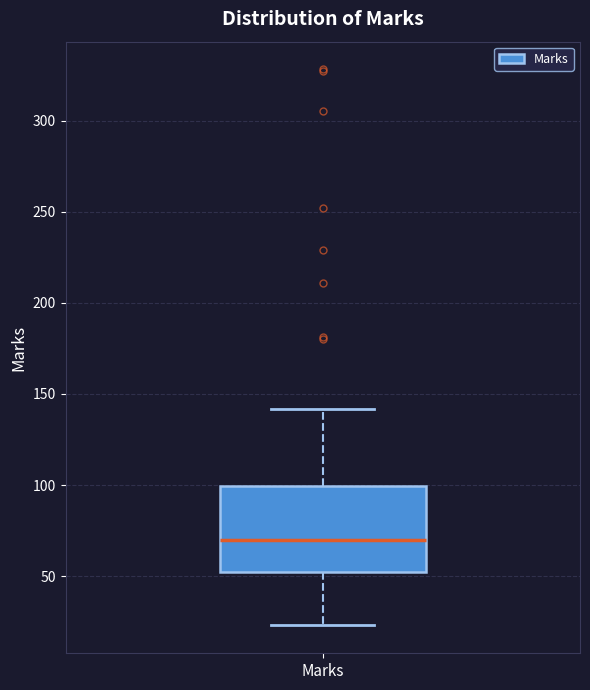

Where does the upper whisker of the box for Marks end on the y-axis? The values are not printed on the chart, so give them approximately, as read against the axis.

140